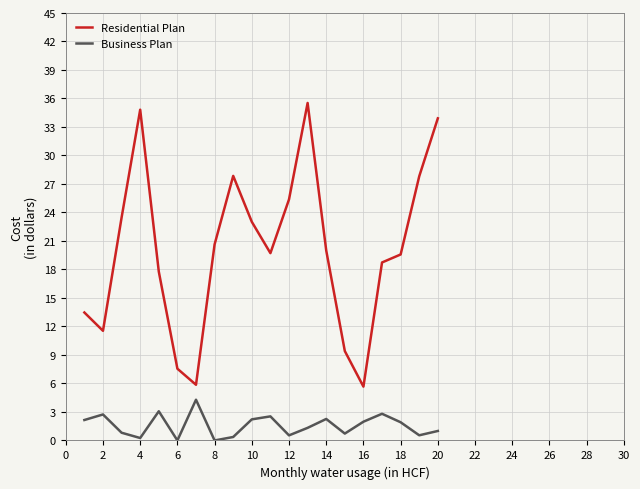

Which series has the largest range (max minus min)?

Residential Plan